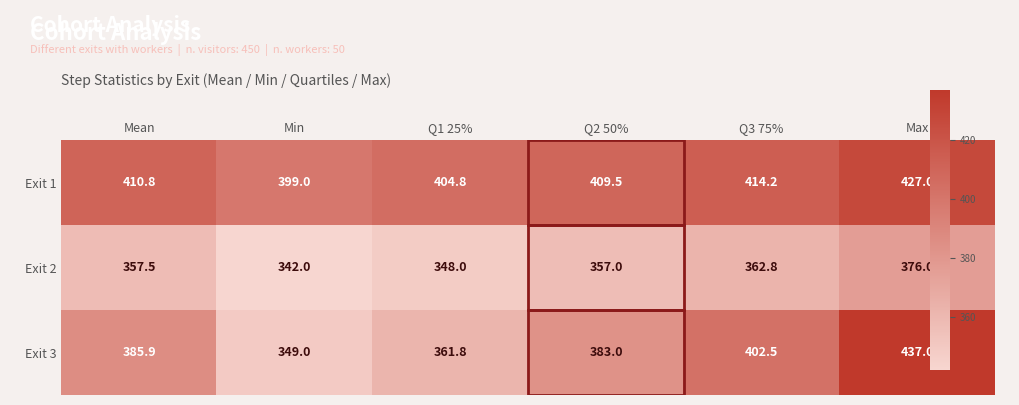

Is it true that Exit 2 equals 227.9 at Max?

False